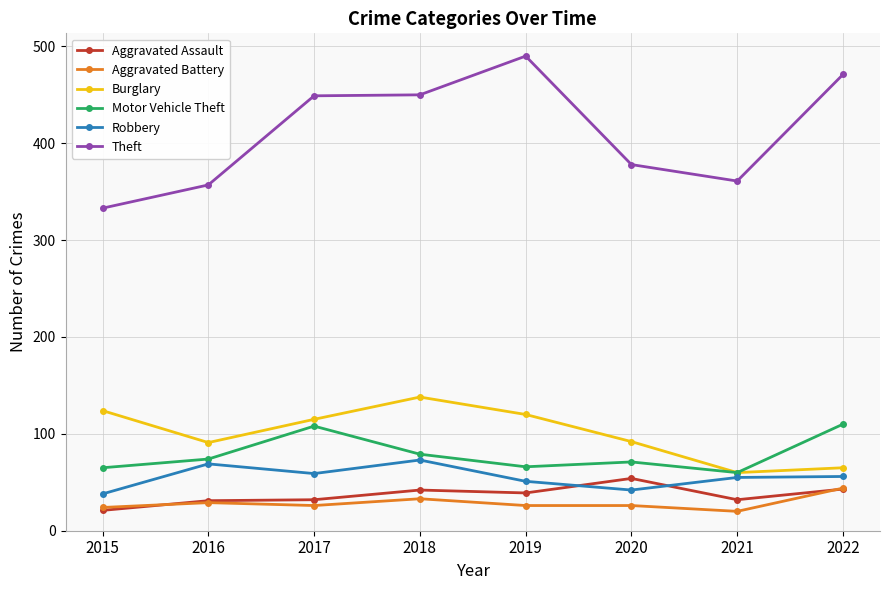

What is the difference between the second highest and minimum values in the Theft series?

138